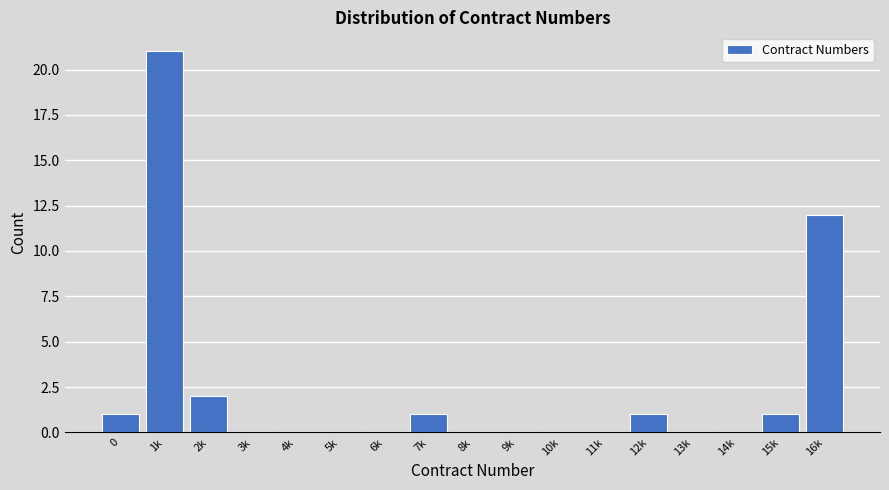

Reading left to right, list all the values displayed in this chart.

0=1	1k=21	2k=2	3k=0	4k=0	5k=0	6k=0	7k=1	8k=0	9k=0	10k=0	11k=0	12k=1	13k=0	14k=0	15k=1	16k=12